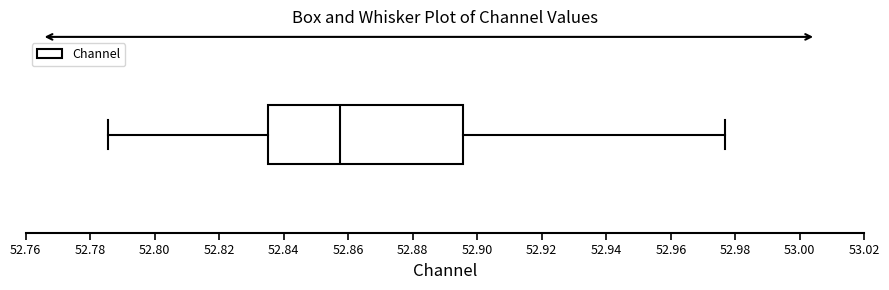

Transcribe this box plot: give where the median line is, the range the box spans, and where the two whiskers end, as read against the x-axis. The values are not printed on the chart, so give them approximately, as read against the axis.

median 52.858, box 52.836 to 52.896, whiskers 52.786 to 52.976